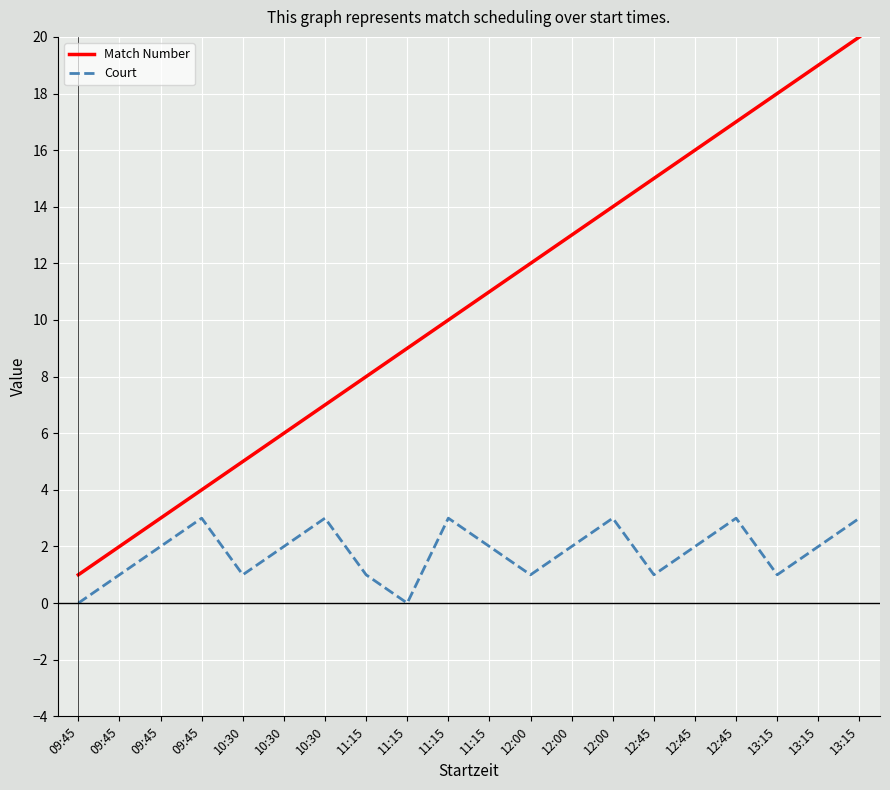

At which label is Match Number closest to 10?

11:15